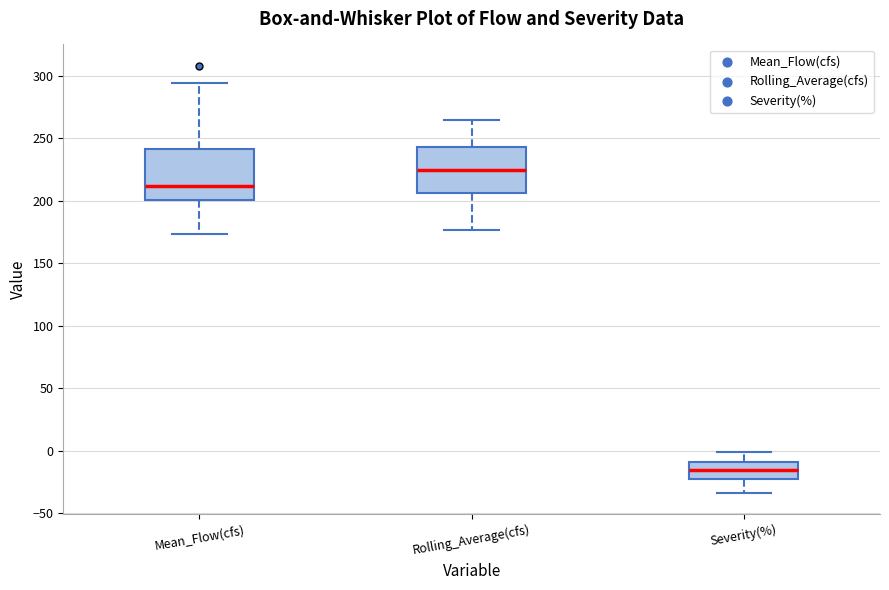

Which box has the lowest median line?

Severity(%)